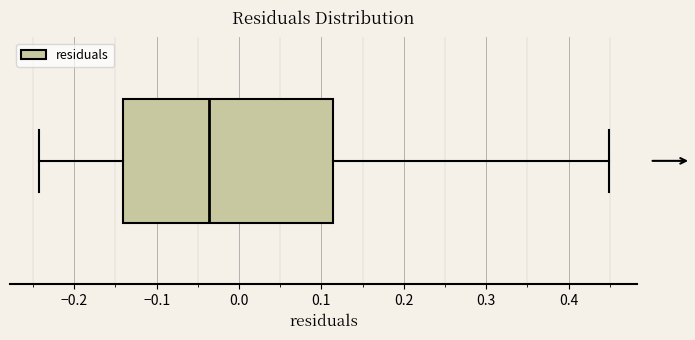

Where is the right edge of the box on the x-axis? The values are not printed on the chart, so give them approximately, as read against the axis.

0.11